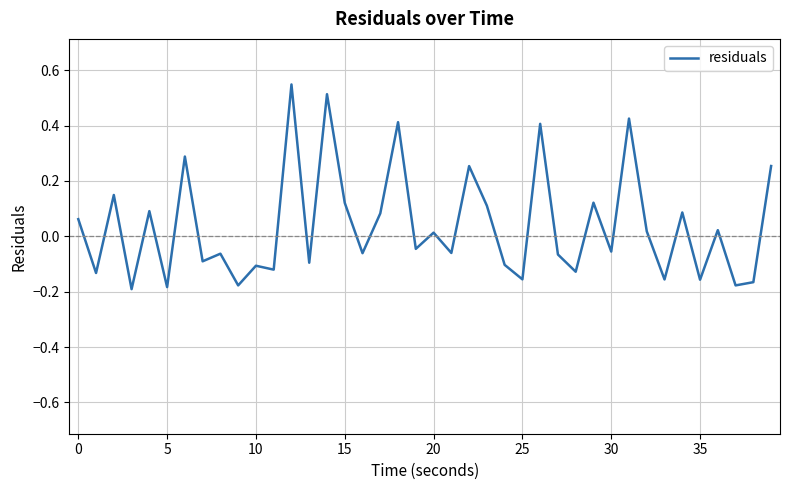

What is the difference between the maximum and minimum values?

0.7